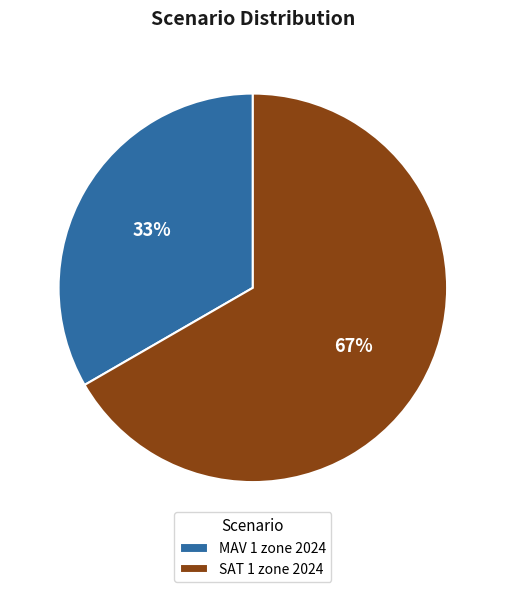

Rank the categories by value from highest to lowest.

SAT 1 zone 2024, MAV 1 zone 2024